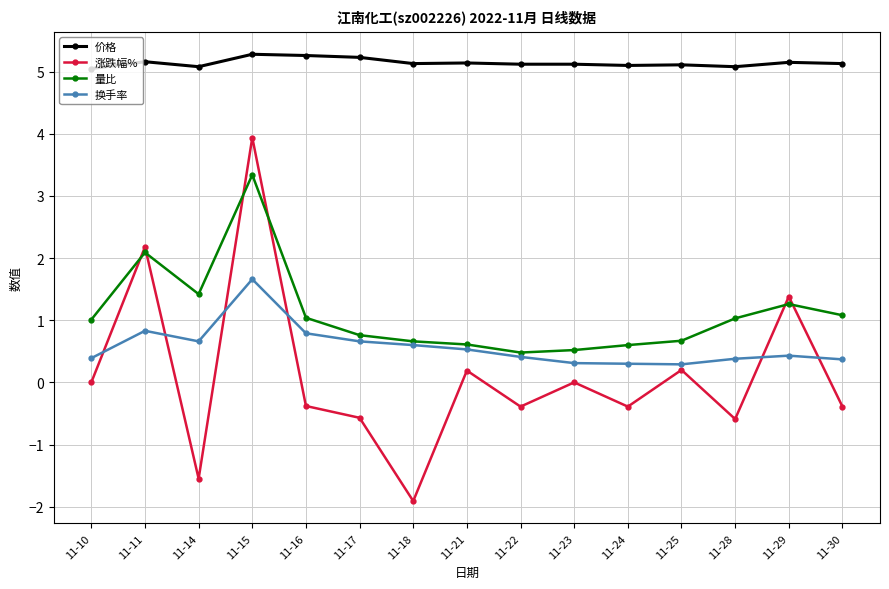

What is the lowest value of the 量比 series?

0.5